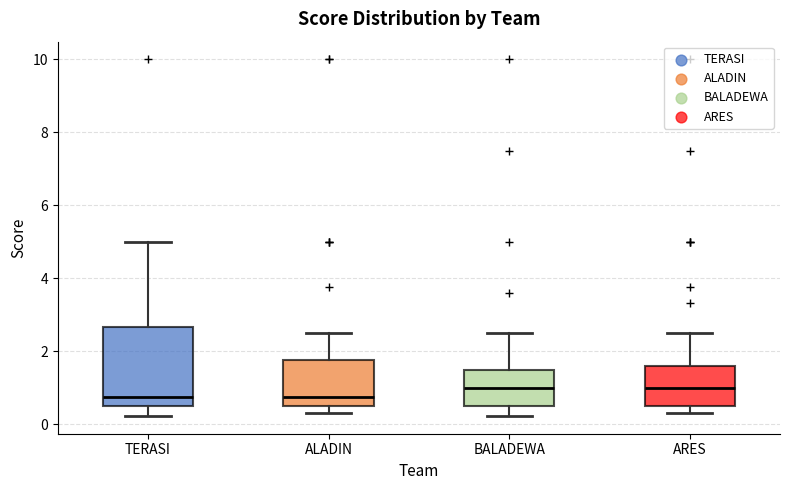

Which box is the tallest, from its lower edge to its upper edge?

TERASI